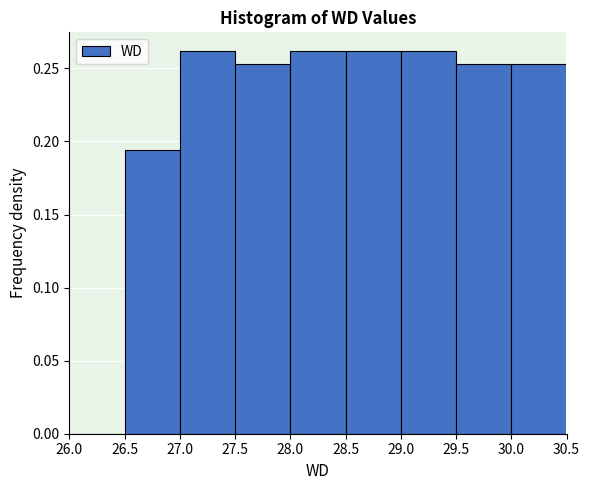

How tall is the bar that spans 27.0 to 27.5 on the x-axis? The values are not printed on the chart, so give them approximately, as read against the axis.

0.260